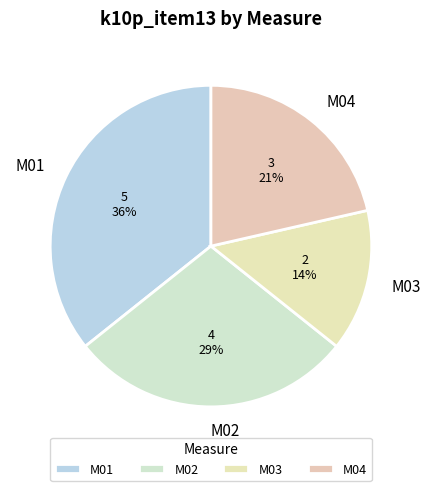

To the nearest percent, what is the difference between the M03 and M04 slice percentages?

7%